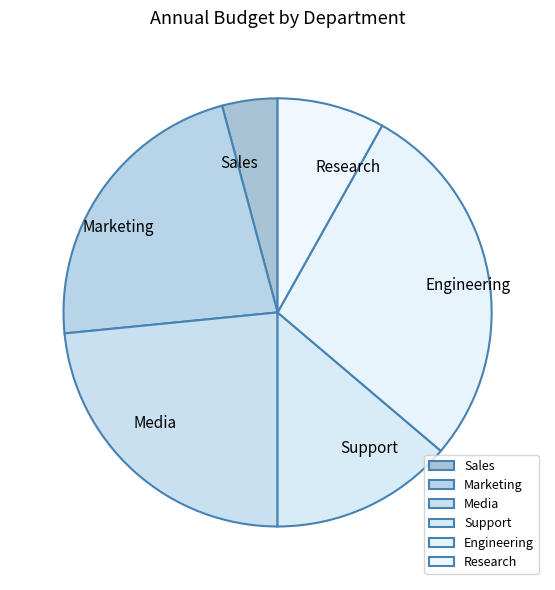

Is the sum of Media and Engineering greater than half?

Yes